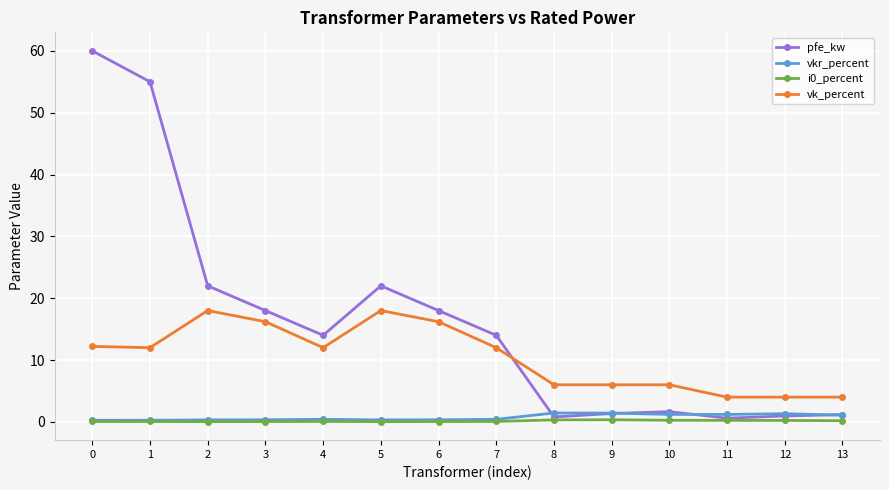

What is the greatest value displayed?

60.0